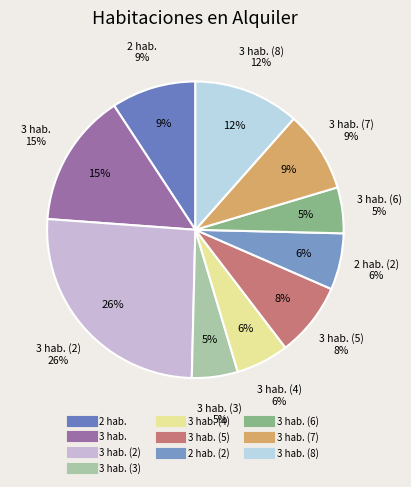

Count the number of slices in the pie.

10